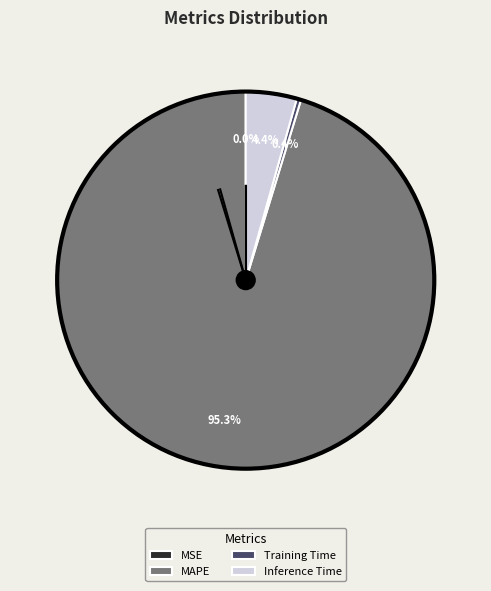

To the nearest percent, what is the difference between the Inference Time and Training Time slice percentages?

4%